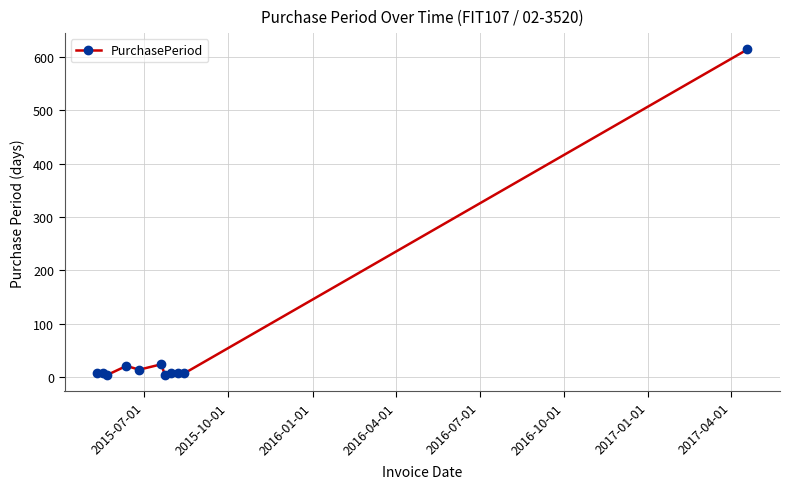

What is the difference between the maximum and minimum values?

610